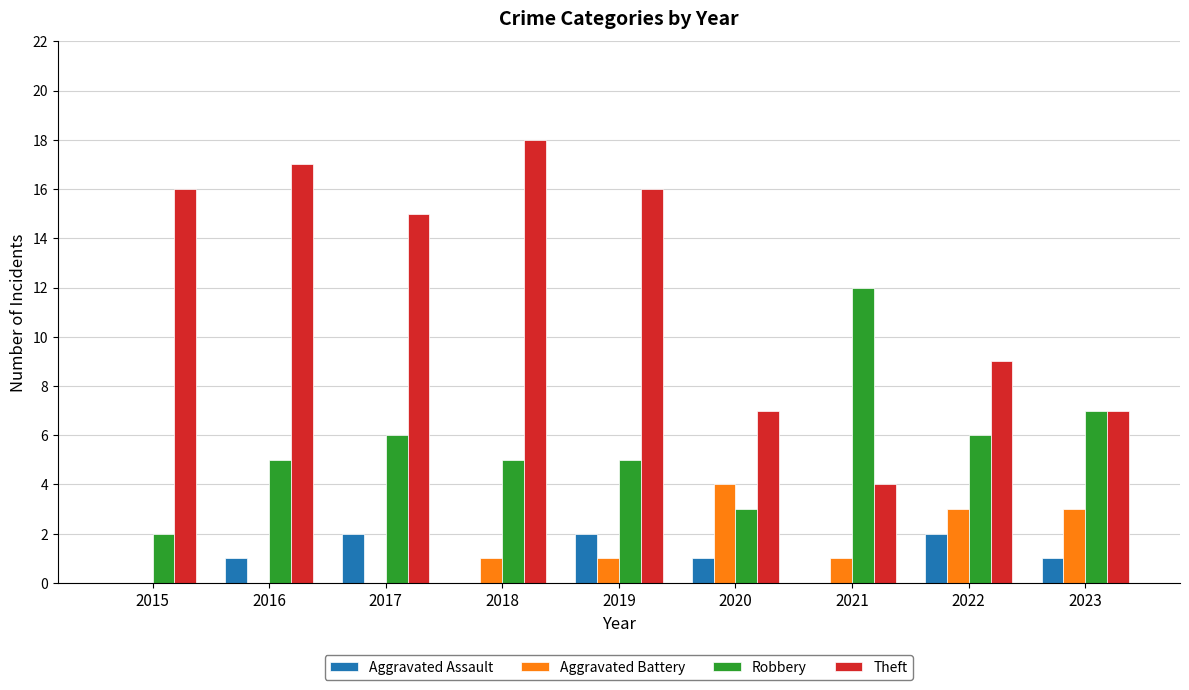

Reading left to right, list all the values displayed in this chart.

Aggravated Assault: 2015=0	2016=1	2017=2	2018=0	2019=2	2020=1	2021=0	2022=2	2023=1
Aggravated Battery: 2015=0	2016=0	2017=0	2018=1	2019=1	2020=4	2021=1	2022=3	2023=3
Robbery: 2015=2	2016=5	2017=6	2018=5	2019=5	2020=3	2021=12	2022=6	2023=7
Theft: 2015=16	2016=17	2017=15	2018=18	2019=16	2020=7	2021=4	2022=9	2023=7